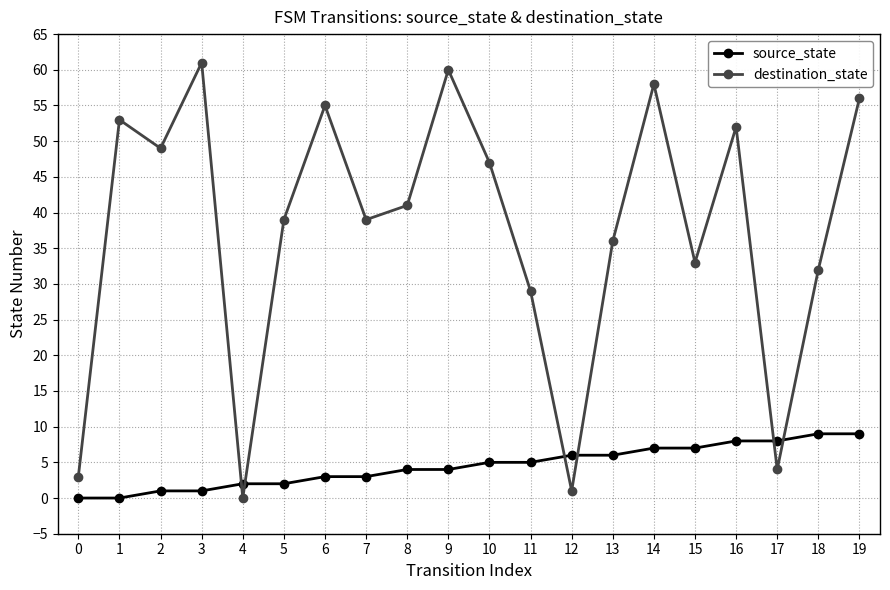

What is the average value of the destination_state series?

37